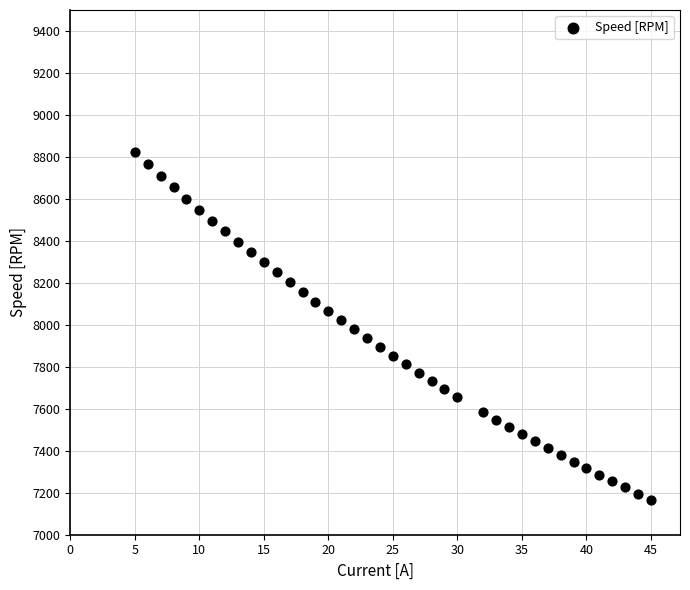

What is the range of X values (max minus min)?

40.0